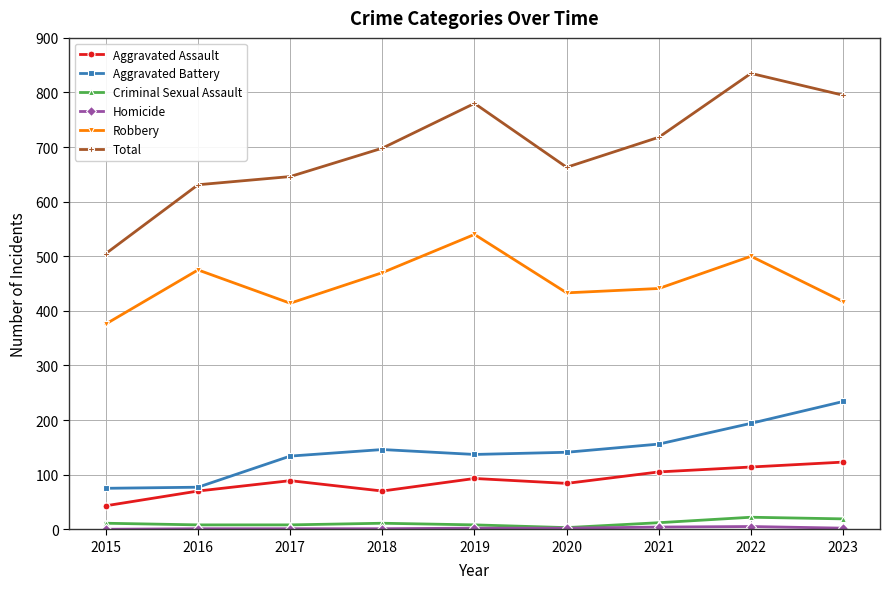

How many data points in Total are less than 698?

4